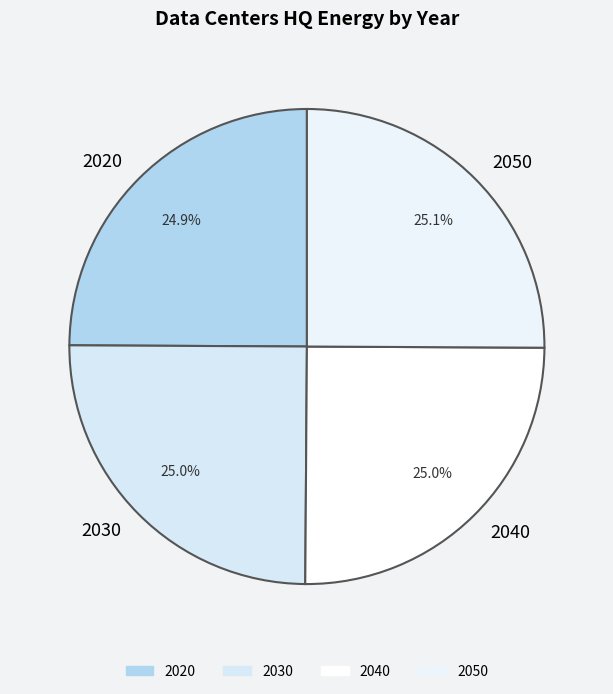

To the nearest percent, what portion does 2050 represent?

25%